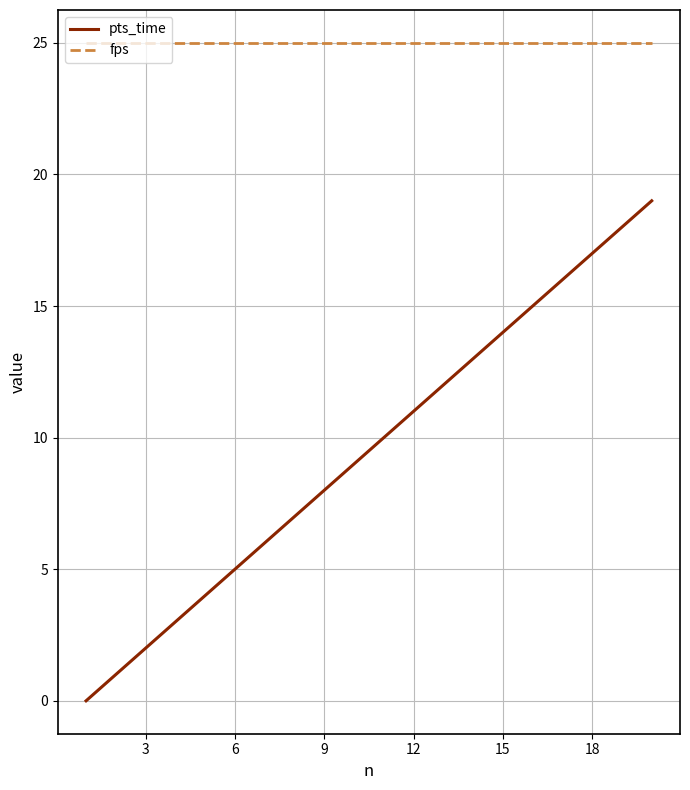

Rank the series by their average value, from lowest to highest.

pts_time, fps